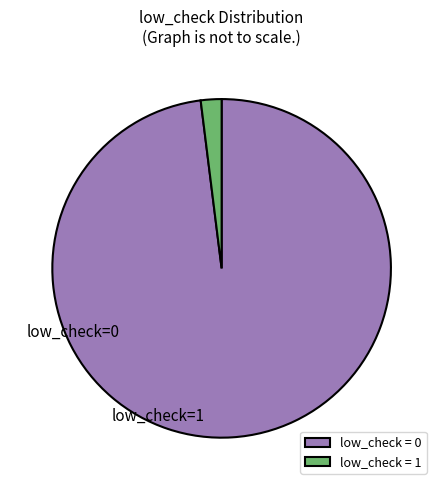

Is there any slice that represents more than half of the pie?

Yes